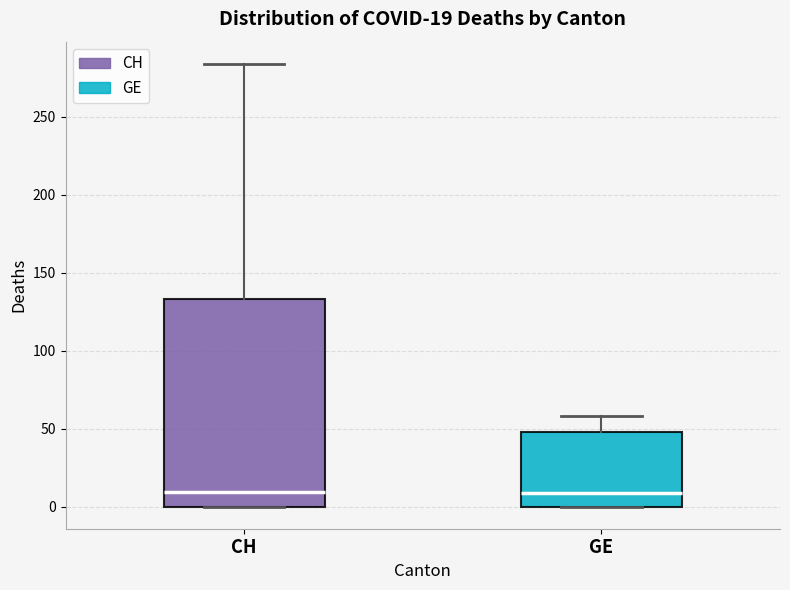

Comparing the boxes themselves (not the whiskers), which one is the tallest?

CH